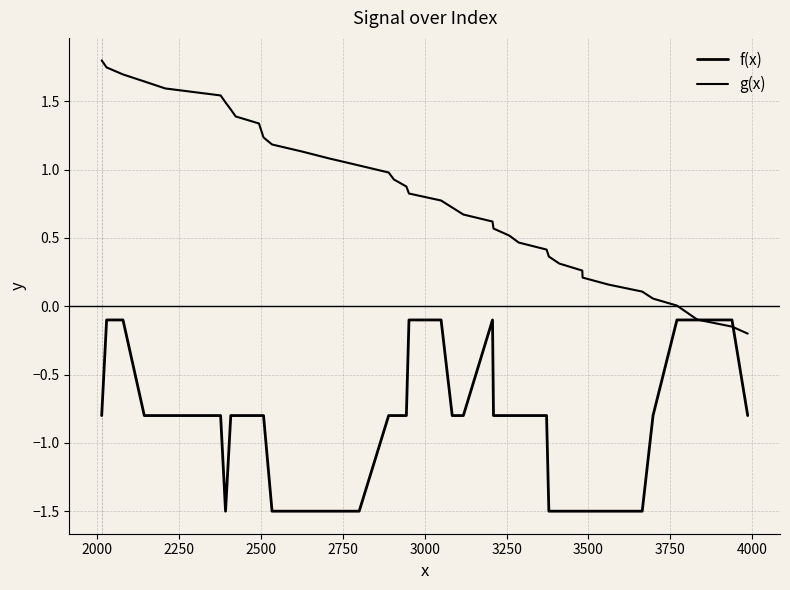

How many lines are shown in the chart?

2